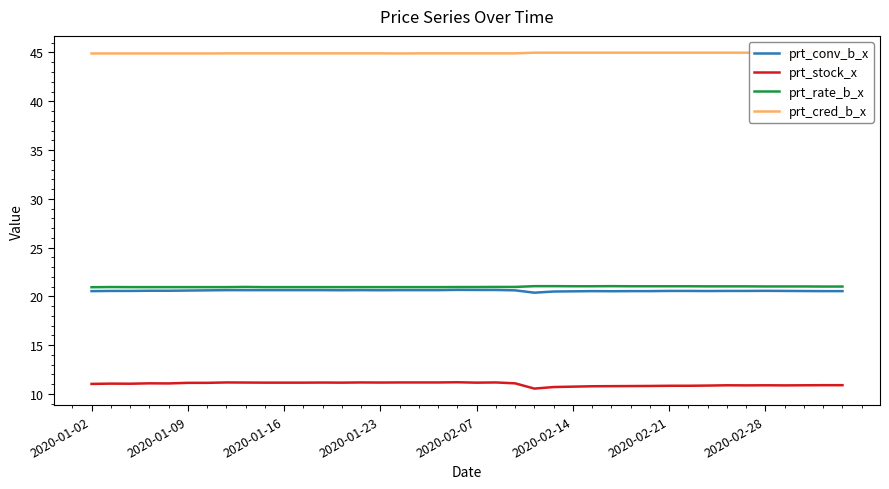

Which series has the largest total across all categories?

prt_cred_b_x